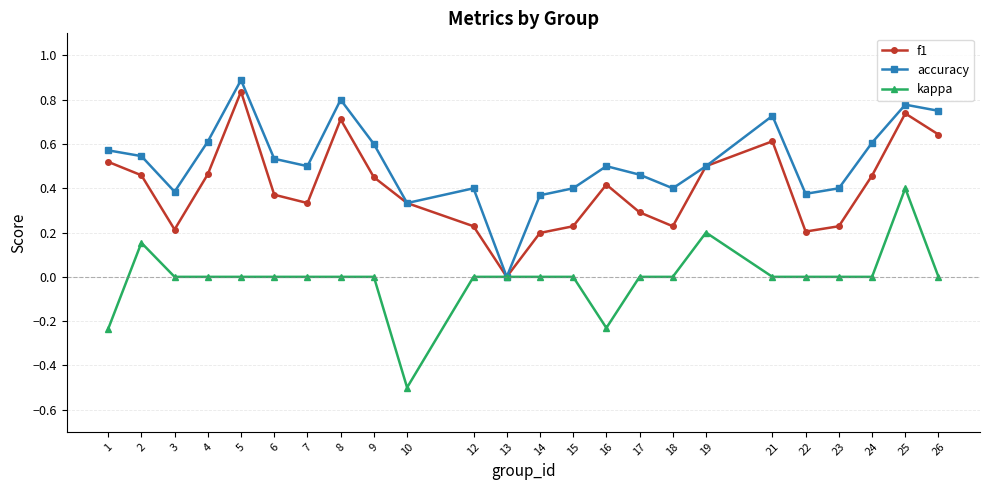

Which series has the largest total across all categories?

accuracy